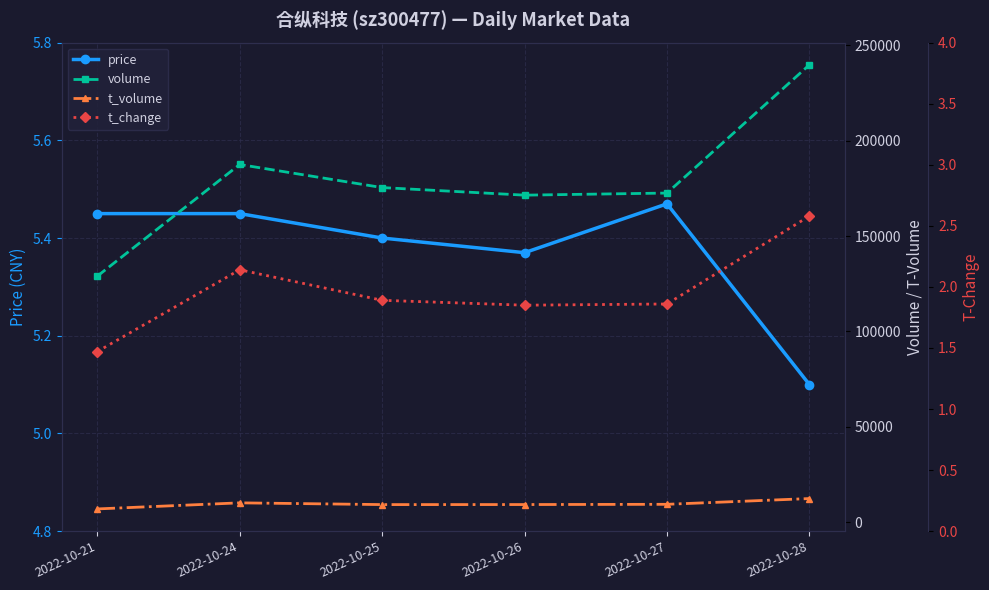

In volume, how many points are higher than both neighbors (excluding endpoints)?

1